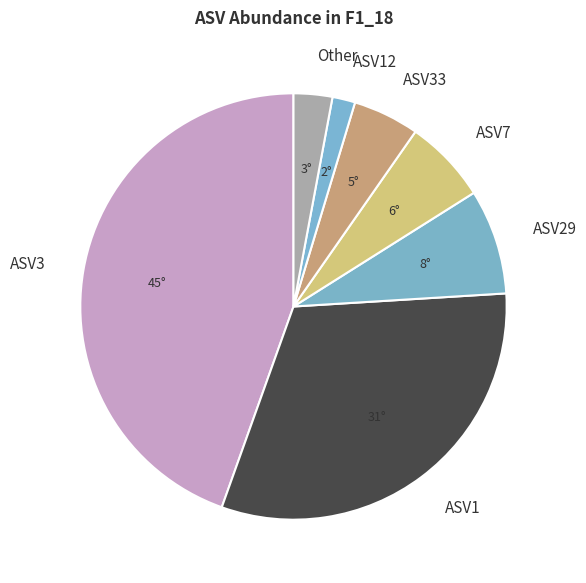

Is it true that ASV3 is 45% of the pie?

True